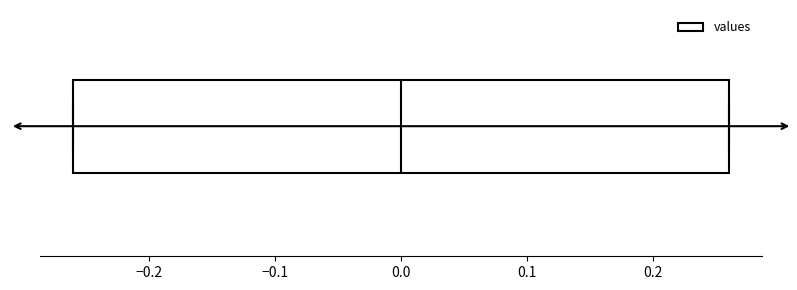

Transcribe this box plot: give where the median line is, the range the box spans, and where the two whiskers end, as read against the x-axis. The values are not printed on the chart, so give them approximately, as read against the axis.

median 0.00, box -0.26 to 0.26, whiskers -0.26 to 0.26